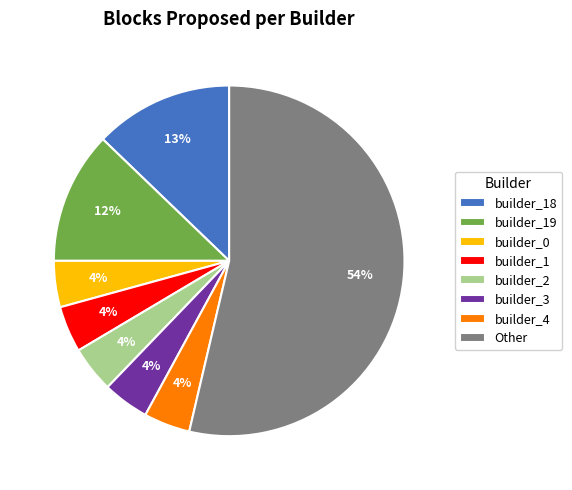

Is there any slice that represents more than half of the pie?

Yes